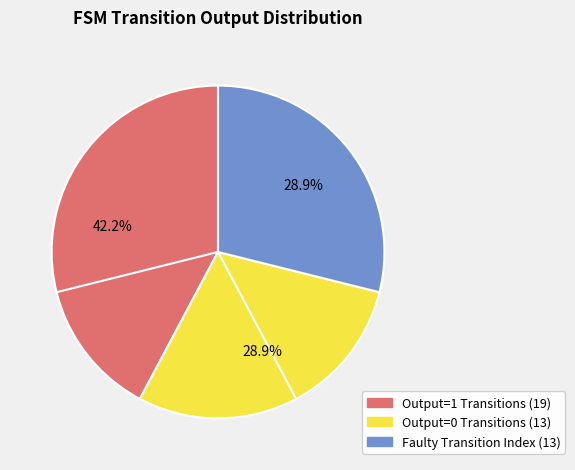

Does any single category account for the majority?

No